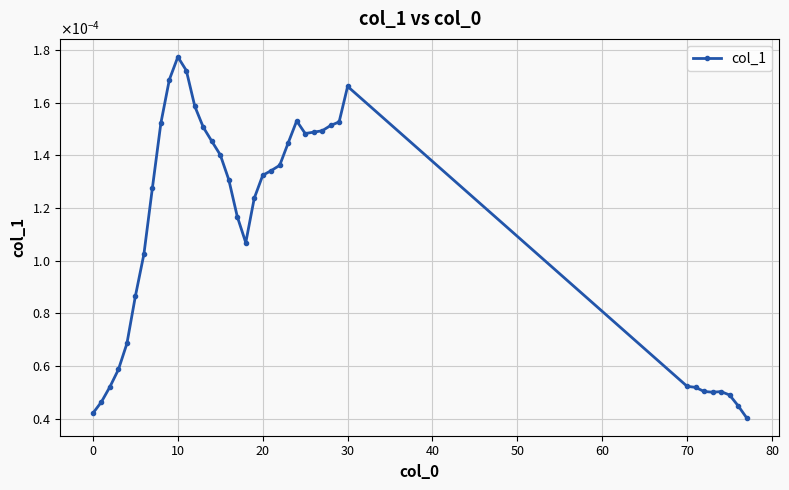

What is the label of the 13th point from the right?

26